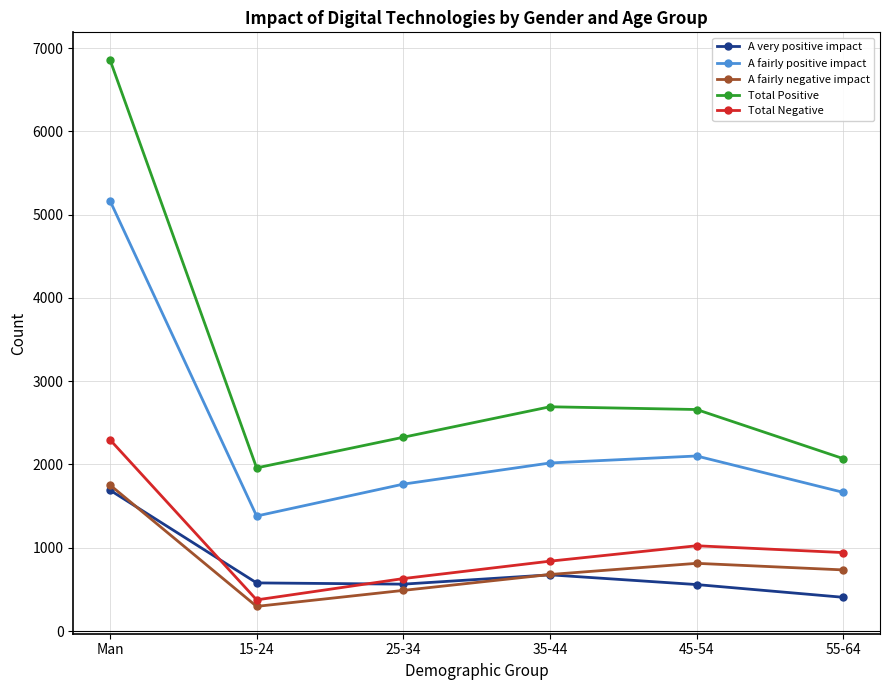

Is the value of A fairly negative impact at 45-54 greater than the value of Total Positive at 55-64?

No